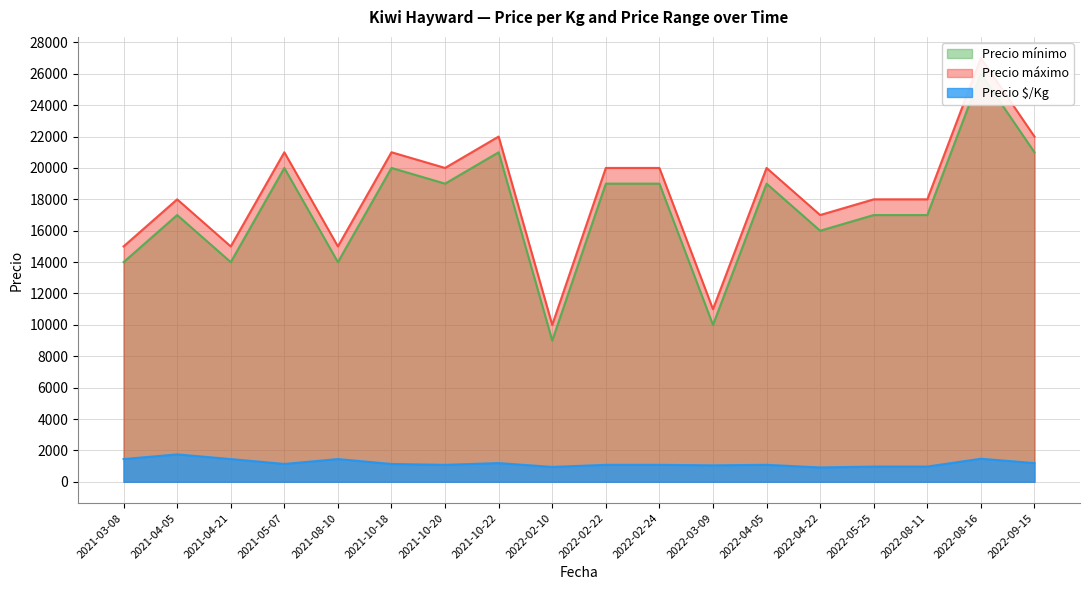

Reading right to left, what are all the values shown in this chart?

Precio $/Kg: 1194	1472	972	972	917	1083	1050	1083	1083	950	1194	1083	1139	1450	1139	1450	1750	1450
Precio mínimo: 21000	26000	17000	17000	16000	19000	10000	19000	19000	9000	21000	19000	20000	14000	20000	14000	17000	14000
Precio máximo: 22000	27000	18000	18000	17000	20000	11000	20000	20000	10000	22000	20000	21000	15000	21000	15000	18000	15000